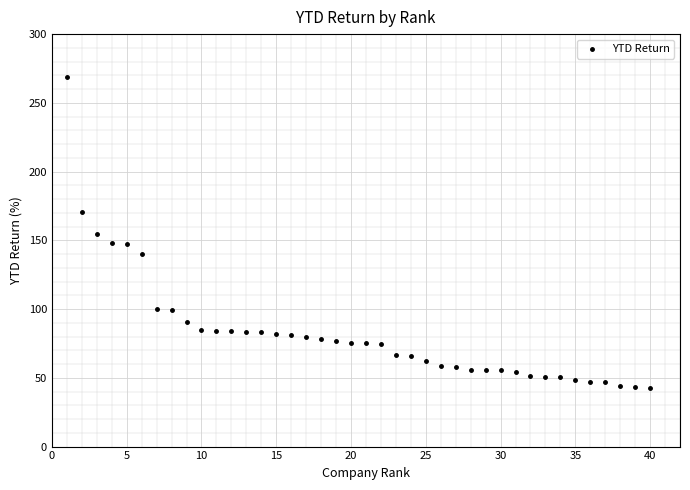

What is the range of X values (max minus min)?

39.0